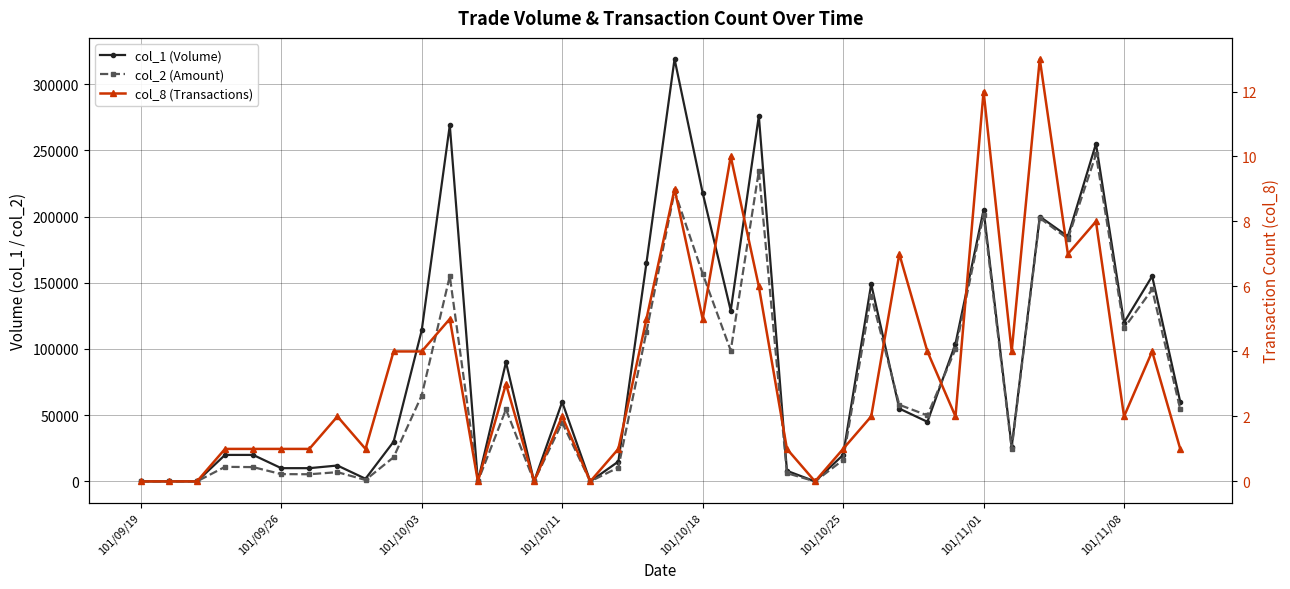

How many data points in col_1 (Volume) are less than 55000?

19